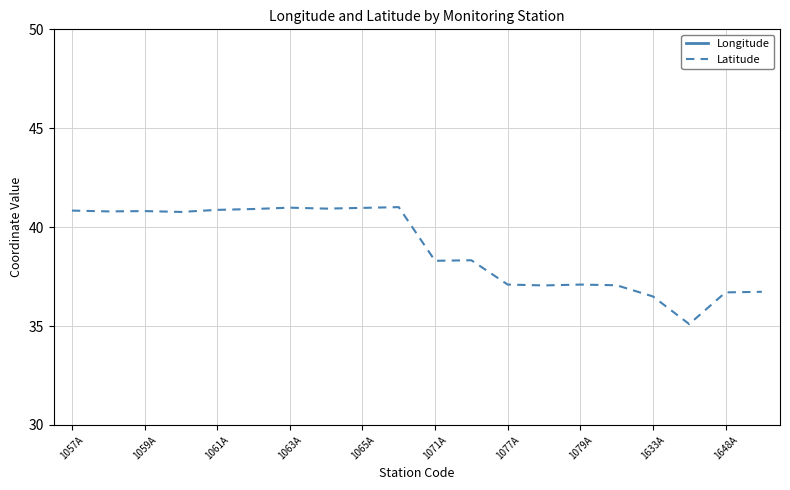

What is the total value across all series at 17?

152.6